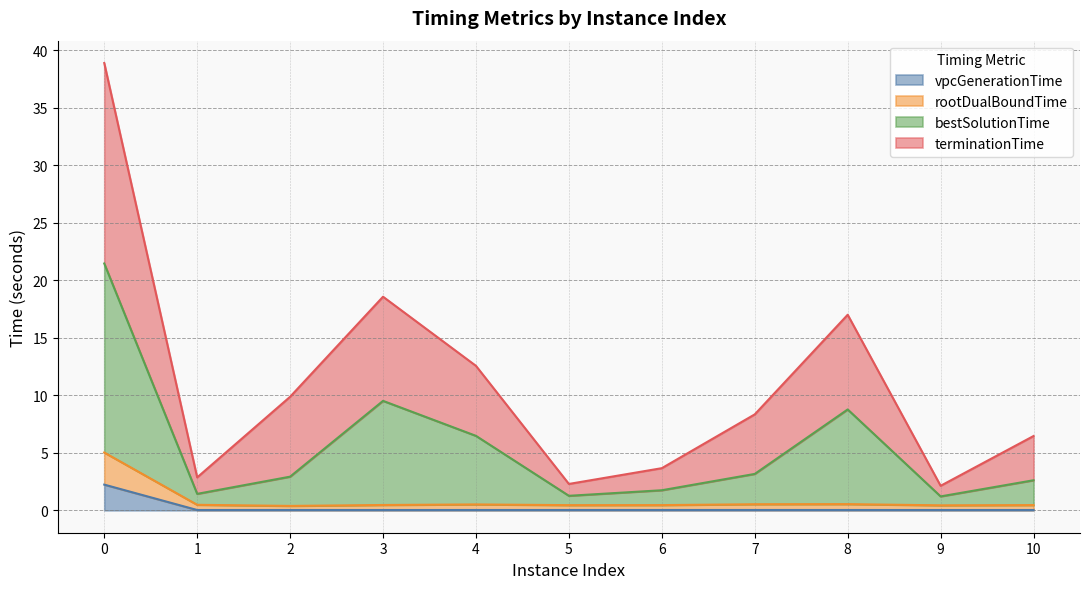

True or false: vpcGenerationTime and terminationTime intersect in this chart.

False